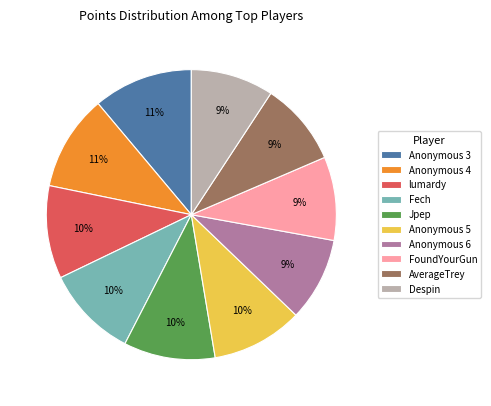

The lumardy slice represents 16% of the pie. True or false?

False